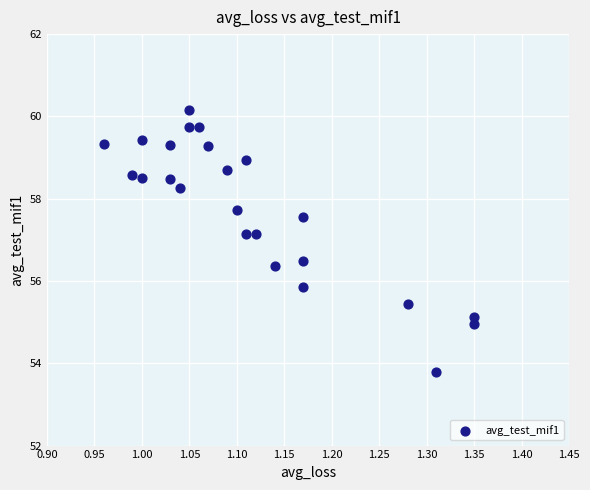

What is the range of Y values (max minus min)?

6.4